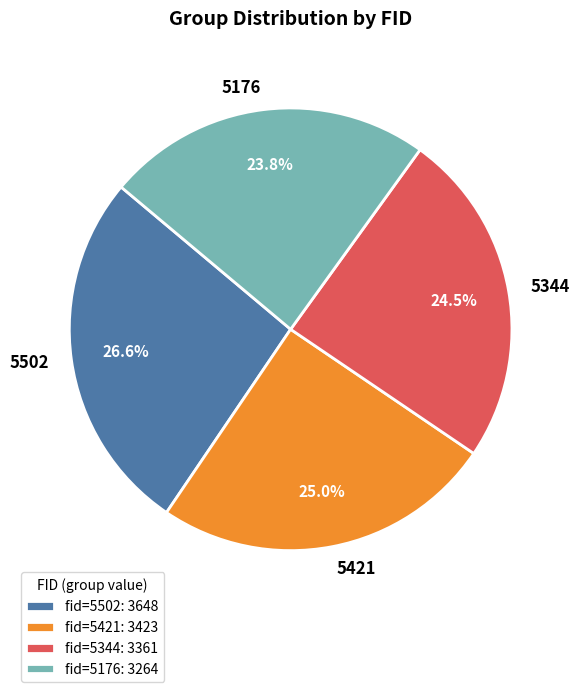

Do 5344 and 5502 together represent more than half of the pie?

Yes